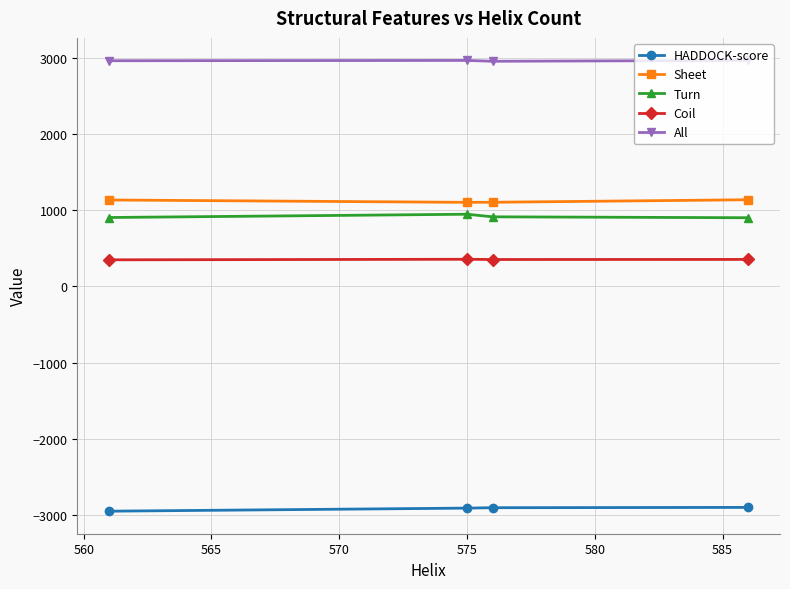

How many values in the Turn series are below 912?

2